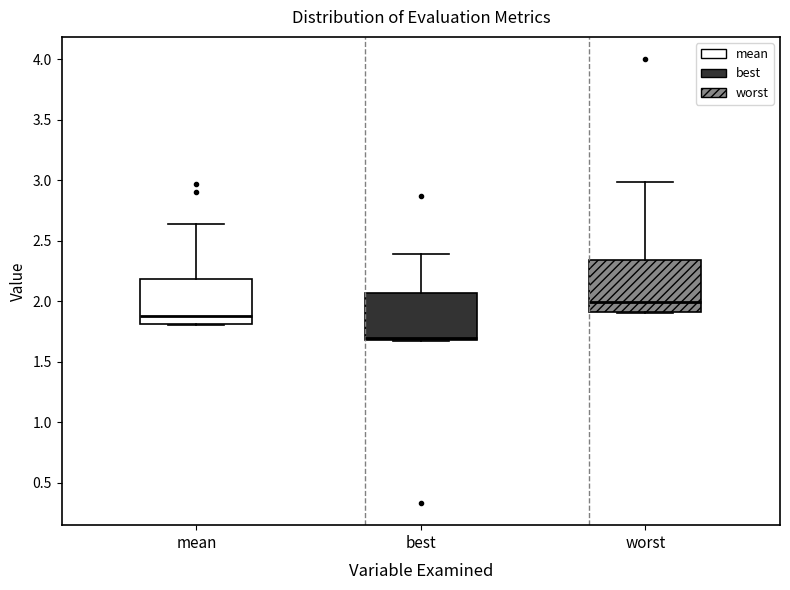

Reading left to right, read every box against the y-axis: the position of its median line, the range the box covers, and the ends of its whiskers. The values are not printed on the chart, so give them approximately, as read against the axis.

mean: median 1.90, box 1.80 to 2.20, whiskers 1.80 to 2.65
best: median 1.70 (just above the box's lower edge), box 1.70 to 2.05, whiskers 1.65 to 2.40
worst: median 2.00, box 1.90 to 2.35, whiskers 1.90 to 3.00